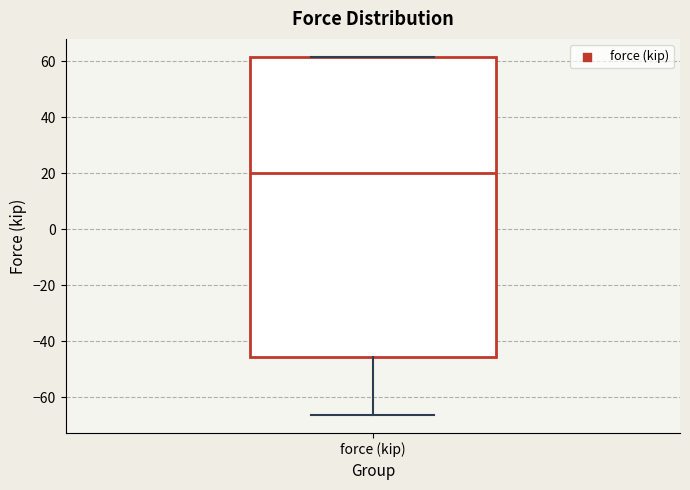

Read this box plot against the y-axis: the position of the median line, the range covered by the box, and the ends of both whiskers. The values are not printed on the chart, so give them approximately, as read against the axis.

median 20, box -46 to 62, whiskers -66 to 62